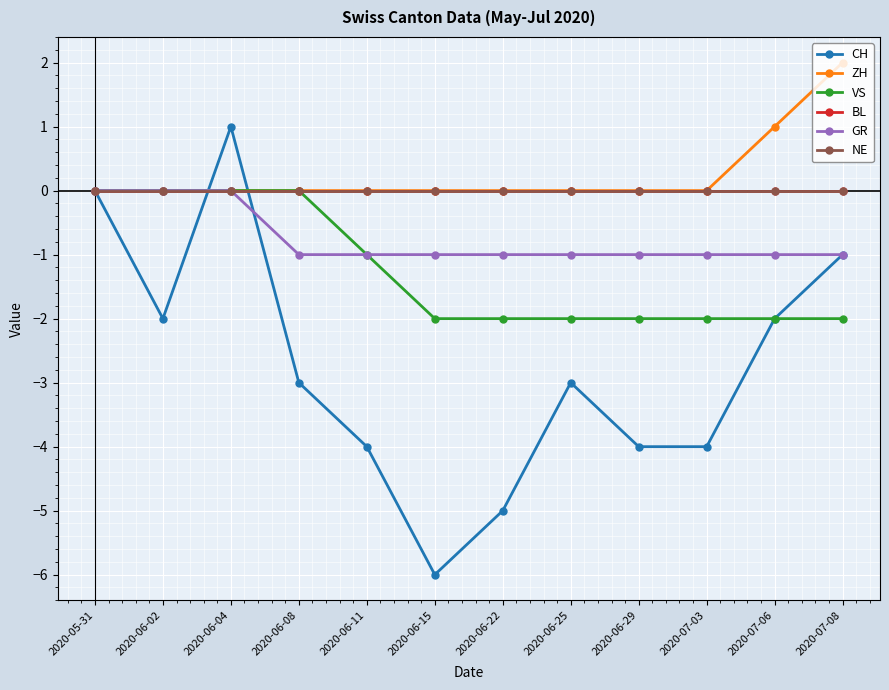

At 2020-06-08, list the series in order from smallest to largest.

CH, GR, ZH, VS, BL, NE